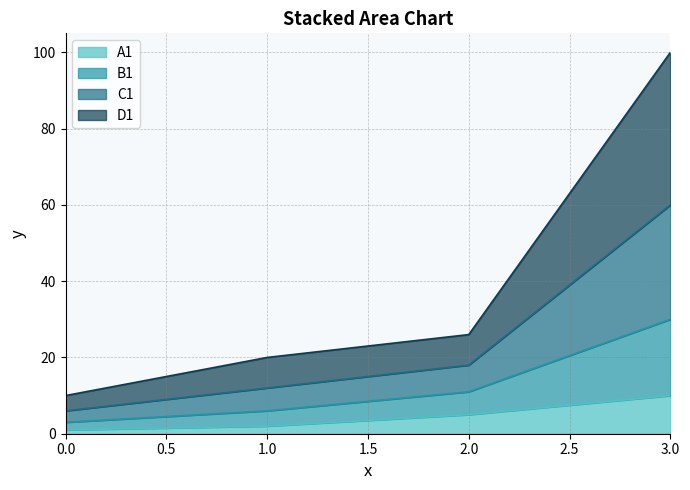

At which category is the sum across all series the highest?

3.0